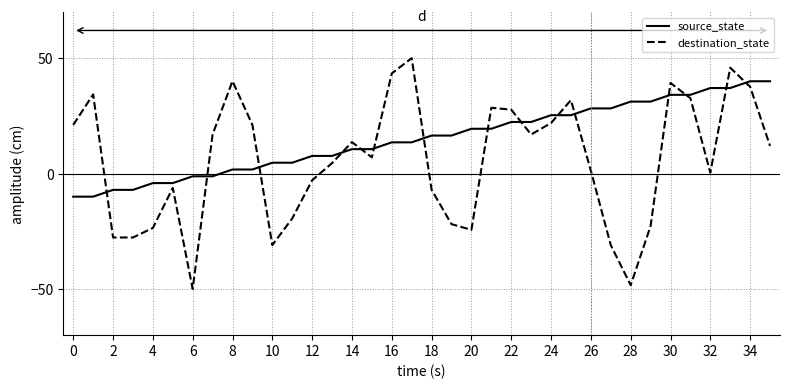

How many negative values does the source_state series have?

8